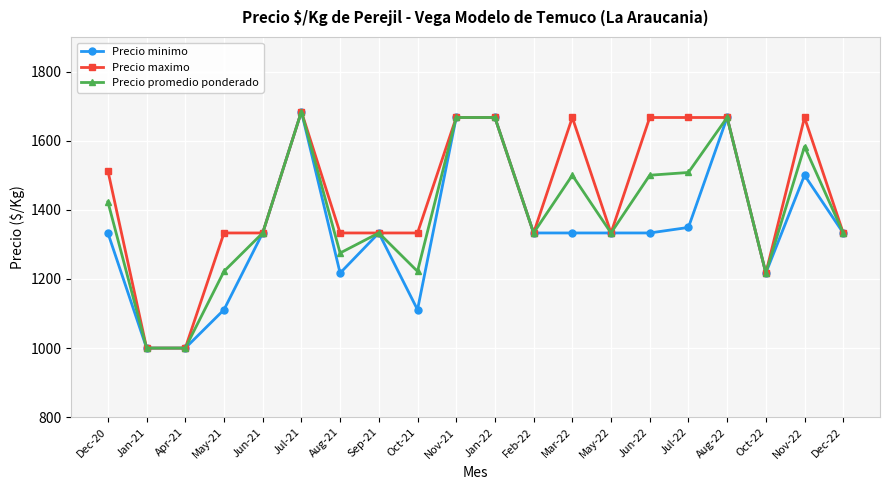

Is it true that Precio promedio ponderado equals 1667 at Aug-22?

True